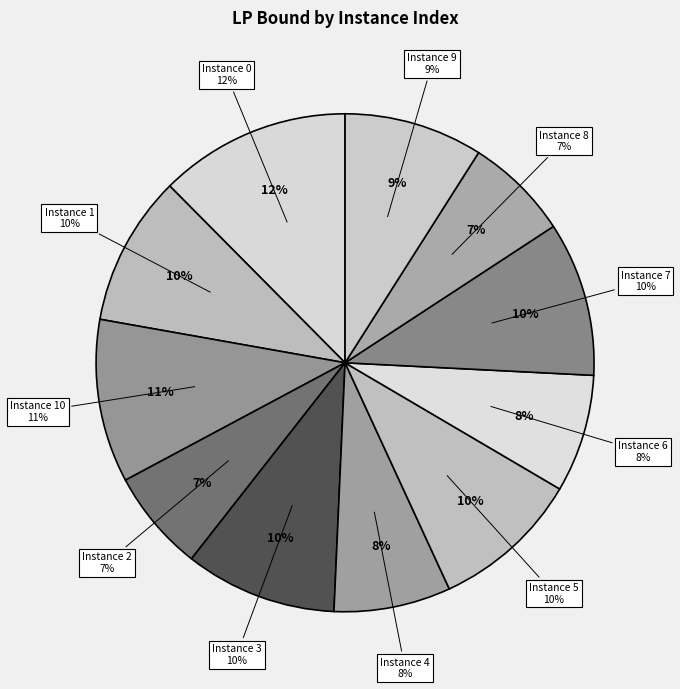

What percentage is the 4 slice, to the nearest percent?

8%